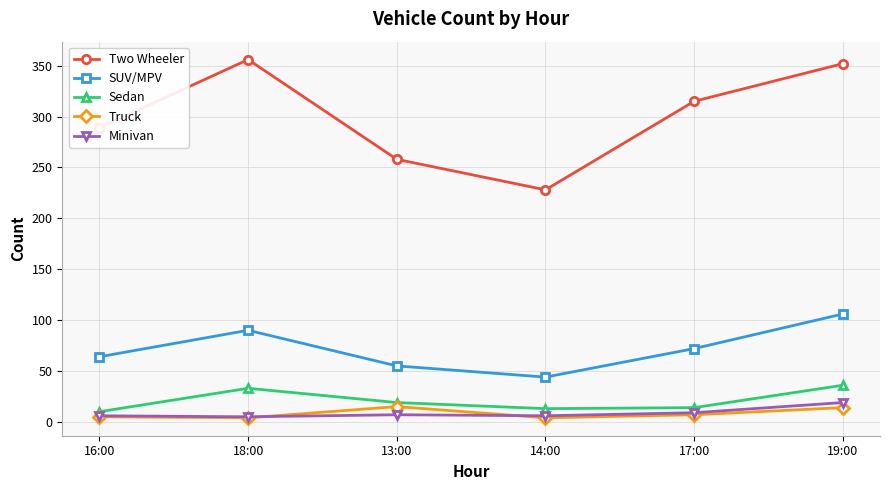

What is the sum of the Minivan values at 13:00 and 17:00?

16